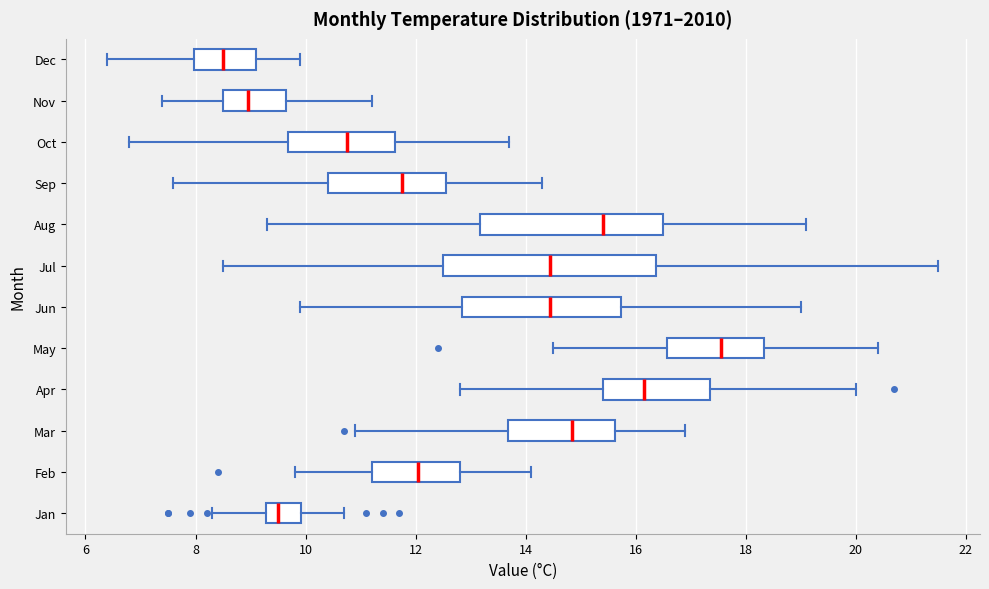

Reading bottom to top, read every box against the x-axis: the position of its median line, the range the box covers, and the ends of its whiskers. The values are not printed on the chart, so give them approximately, as read against the axis.

Jan: median 9.6, box 9.2 to 10.0, whiskers 8.4 to 10.8
Feb: median 12.0, box 11.2 to 12.8, whiskers 9.8 to 14.2
Mar: median 14.8, box 13.6 to 15.6, whiskers 11.0 to 17.0
Apr: median 16.2, box 15.4 to 17.4, whiskers 12.8 to 20.0
May: median 17.6, box 16.6 to 18.4, whiskers 14.6 to 20.4
Jun: median 14.4, box 12.8 to 15.8, whiskers 10.0 to 19.0
Jul: median 14.4, box 12.6 to 16.4, whiskers 8.6 to 21.6
Aug: median 15.4, box 13.2 to 16.6, whiskers 9.4 to 19.2
Sep: median 11.8, box 10.4 to 12.6, whiskers 7.6 to 14.4
Oct: median 10.8, box 9.6 to 11.6, whiskers 6.8 to 13.8
Nov: median 9.0, box 8.6 to 9.6, whiskers 7.4 to 11.2
Dec: median 8.6, box 8.0 to 9.2, whiskers 6.4 to 10.0